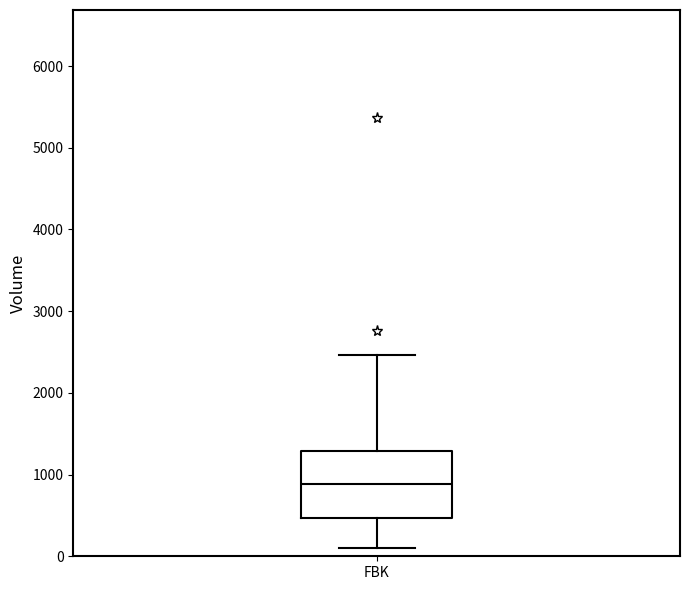

Where is the upper edge of the box for FBK on the y-axis? The values are not printed on the chart, so give them approximately, as read against the axis.

1300